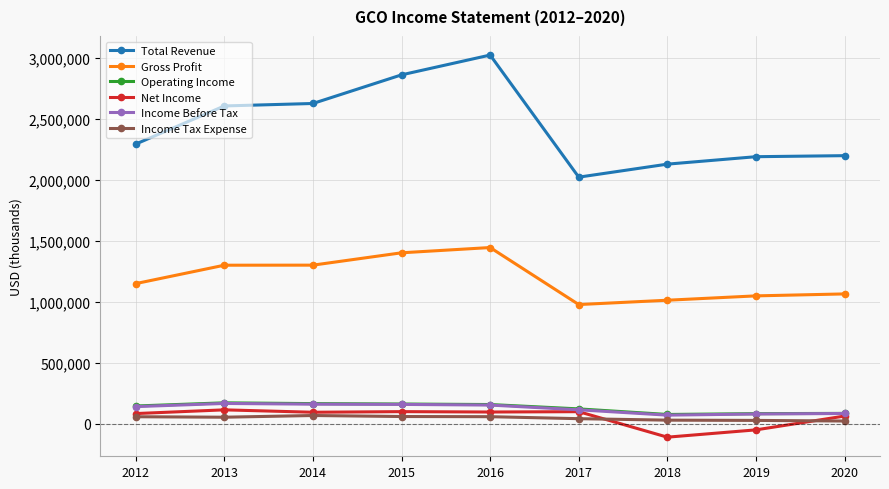

True or false: Net Income has more than 0 points higher than both neighbors.

True